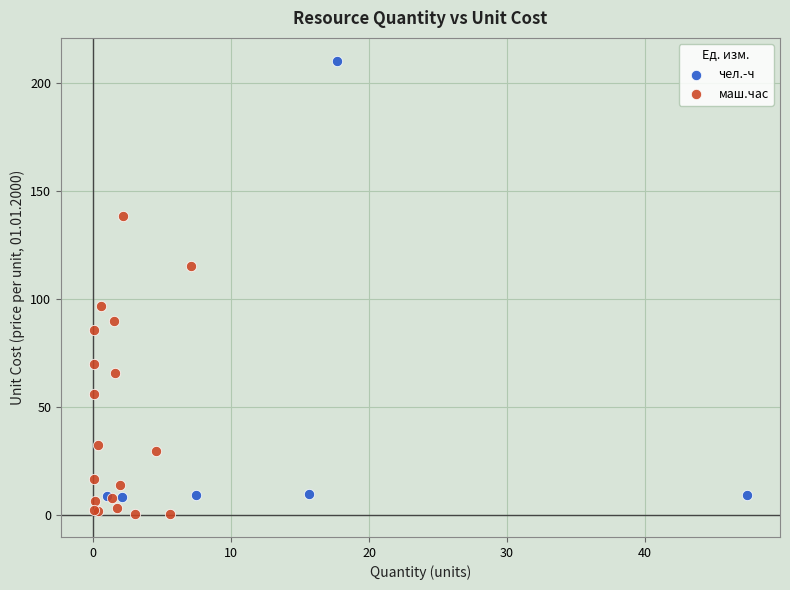

What are all the series names shown in the legend?

чел.-ч, маш.час